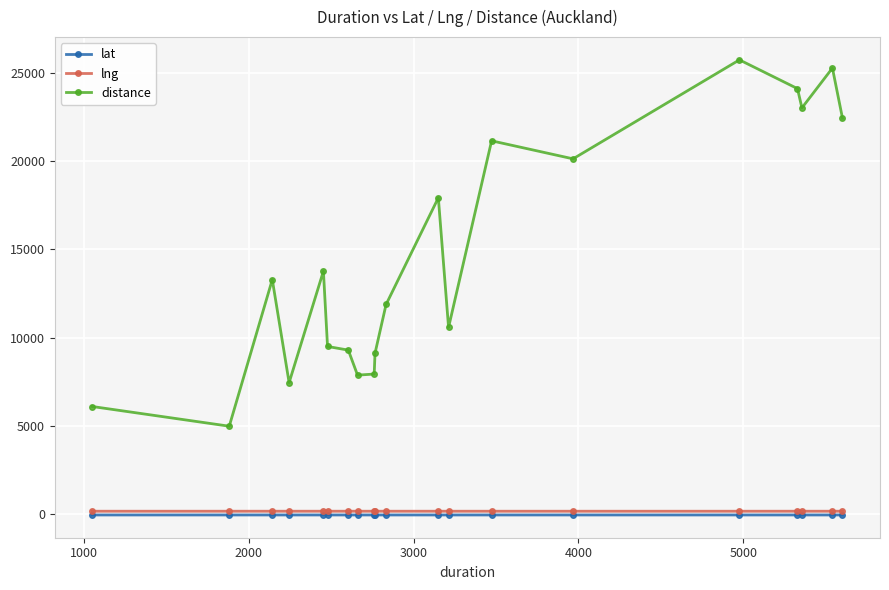

True or false: distance and lng cross at least once.

False